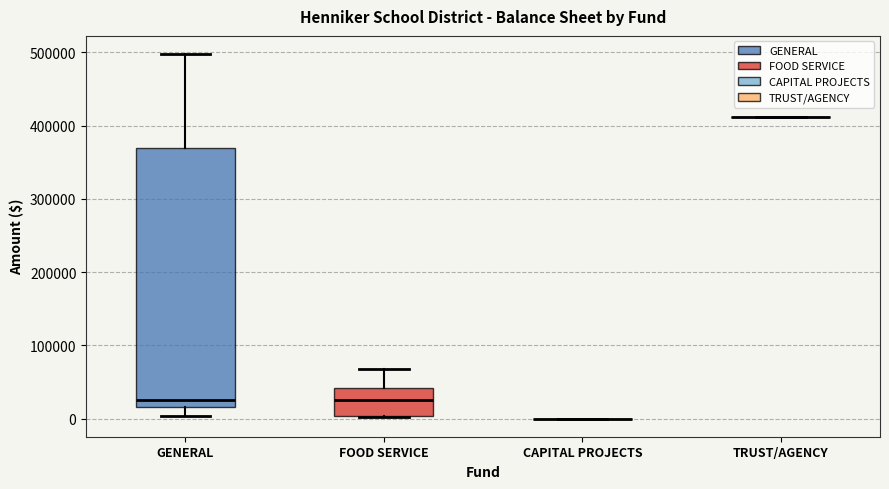

Where does the upper whisker of the box for GENERAL end on the y-axis? The values are not printed on the chart, so give them approximately, as read against the axis.

500000